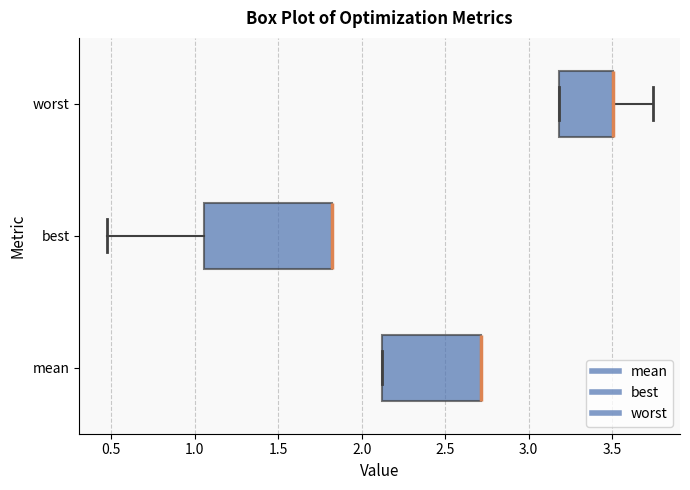

Which box is the widest, from its left edge to its right edge?

best